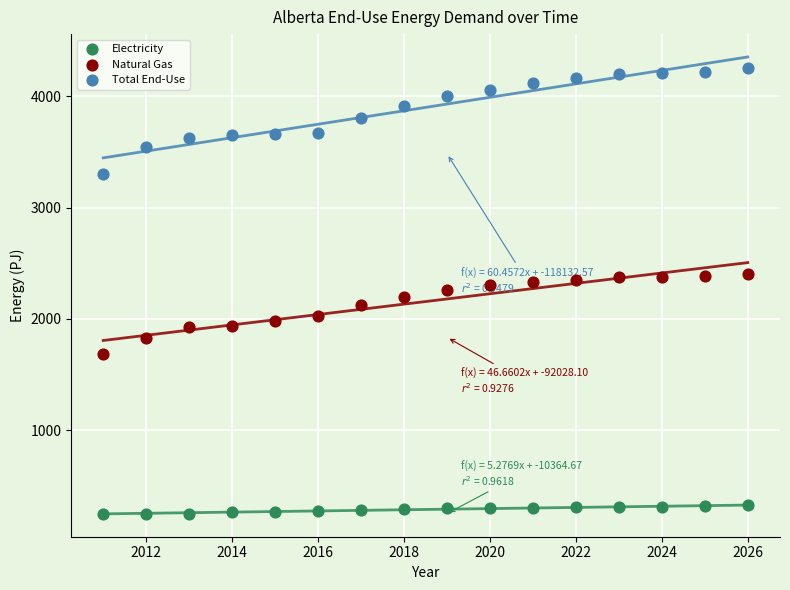

What is the X range (max minus min) for the scatter plot?

15.0